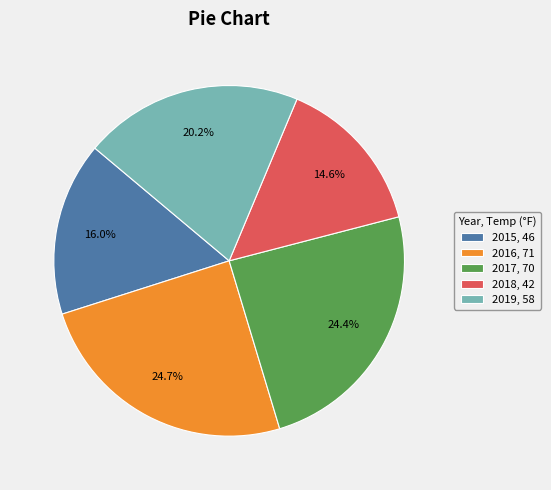

Is it true that 2018 is 27% of the pie?

False